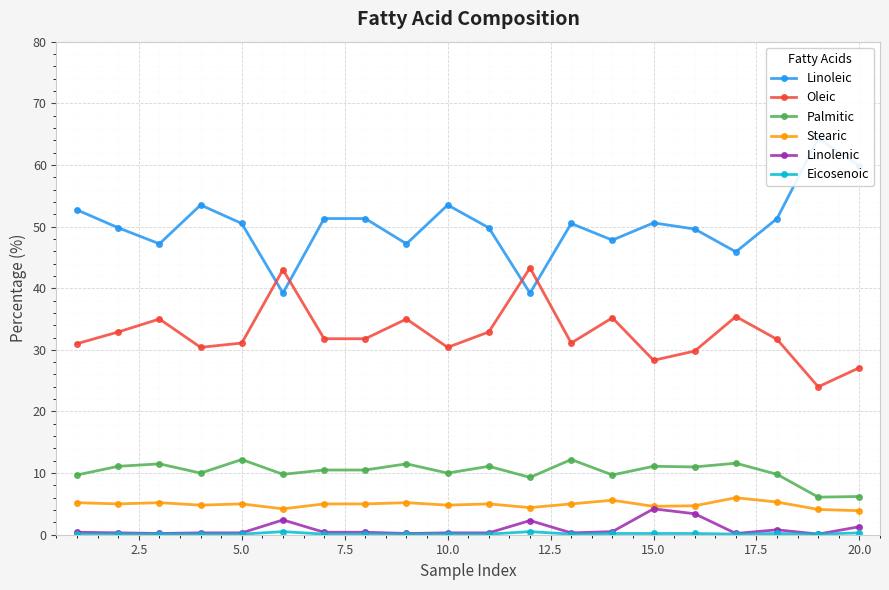

At how many categories does at least one series exceed 38?

20